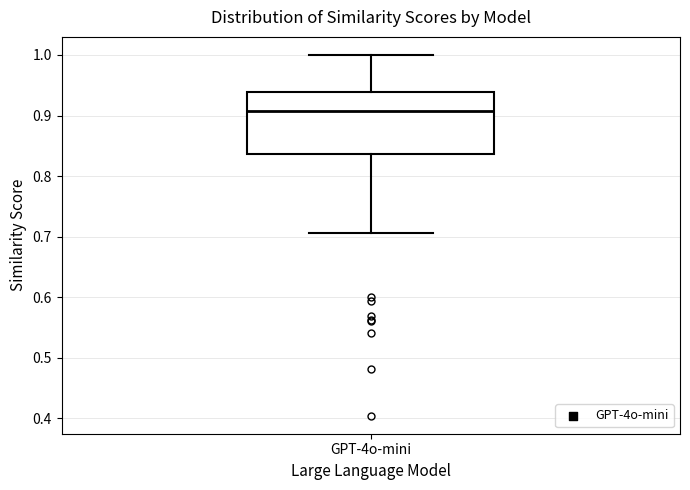

Transcribe this box plot: give where the median line is, the range the box spans, and where the two whiskers end, as read against the y-axis. The values are not printed on the chart, so give them approximately, as read against the axis.

median 0.91, box 0.84 to 0.94, whiskers 0.71 to 1.00